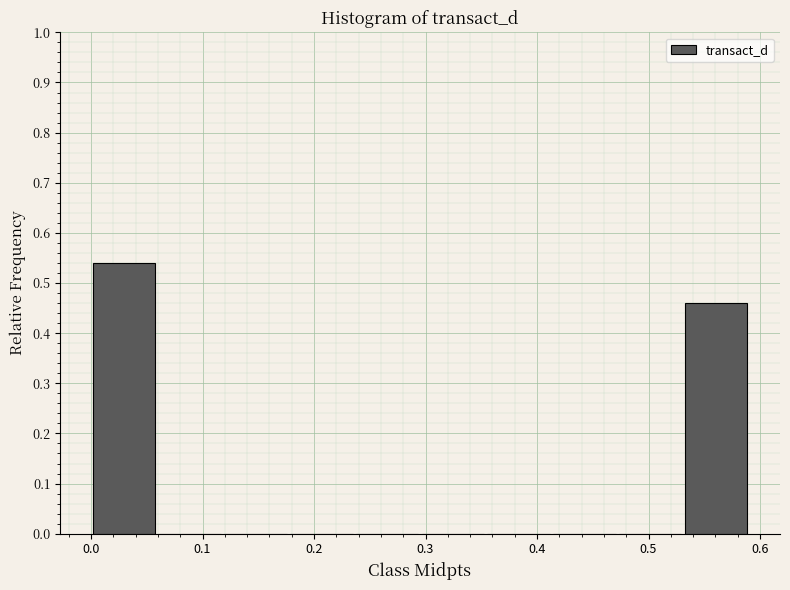

Over which range of the x-axis is the bar tallest?

0.000 to 0.059